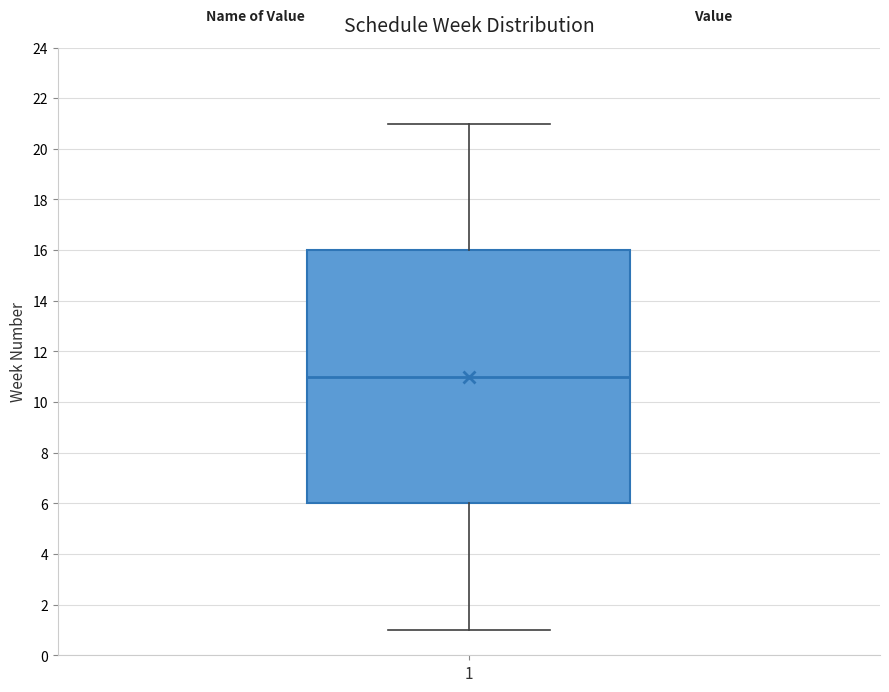

Read this box plot against the y-axis: the position of the median line, the range covered by the box, and the ends of both whiskers. The values are not printed on the chart, so give them approximately, as read against the axis.

median 11, box 6 to 16, whiskers 1 to 21